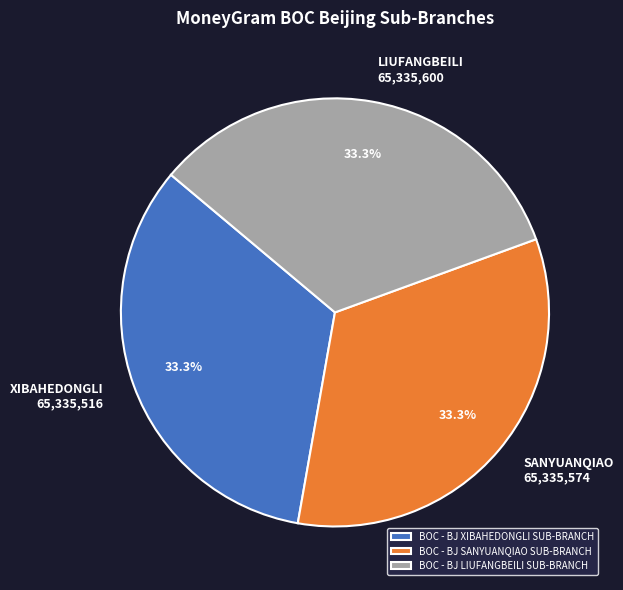

Is it true that BOC - BJ SANYUANQIAO SUB-BRANCH is 25% of the pie?

False